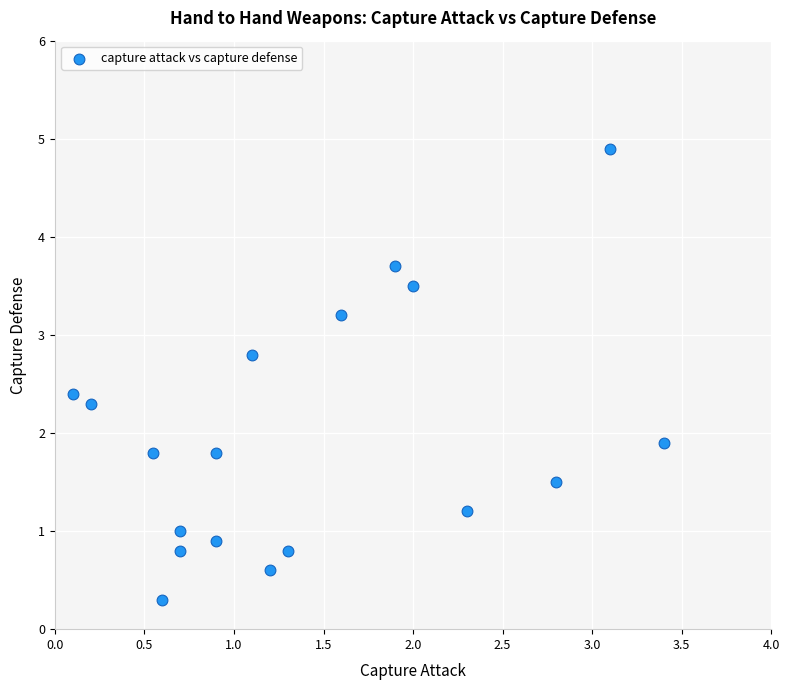

What is the range of Y values (max minus min)?

4.6